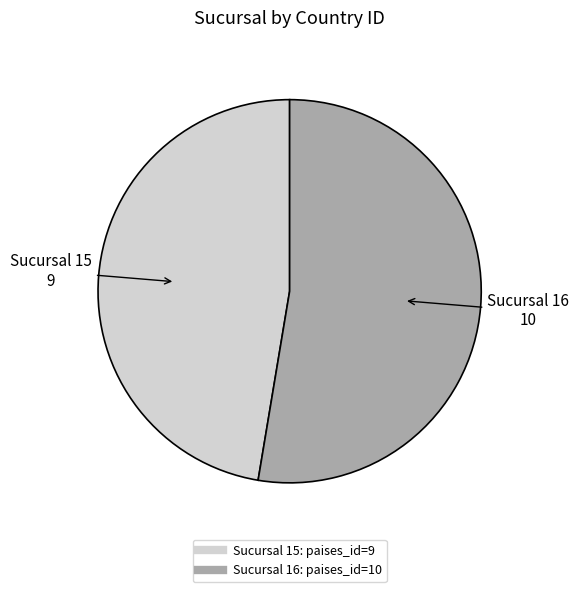

Is there any slice that represents more than half of the pie?

Yes